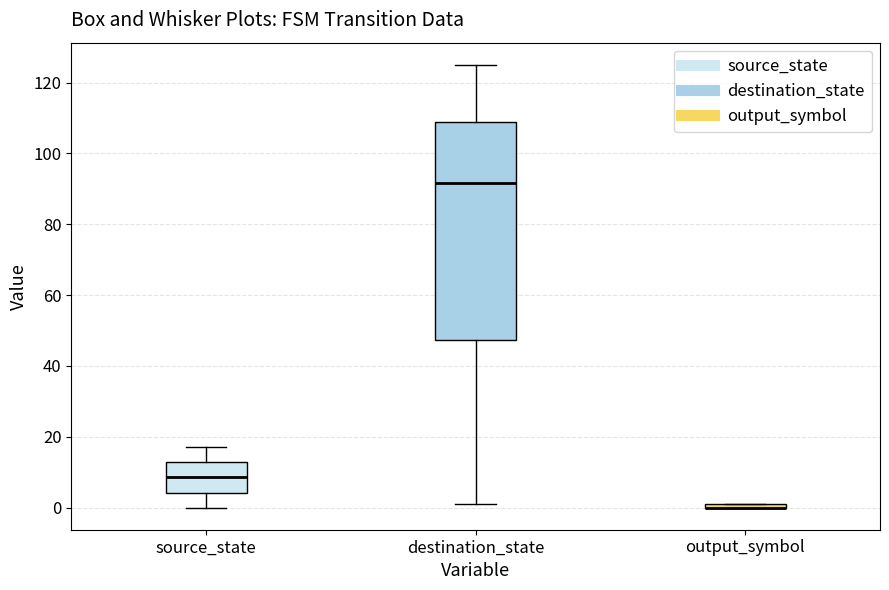

Which box is the tallest, from its lower edge to its upper edge?

destination_state